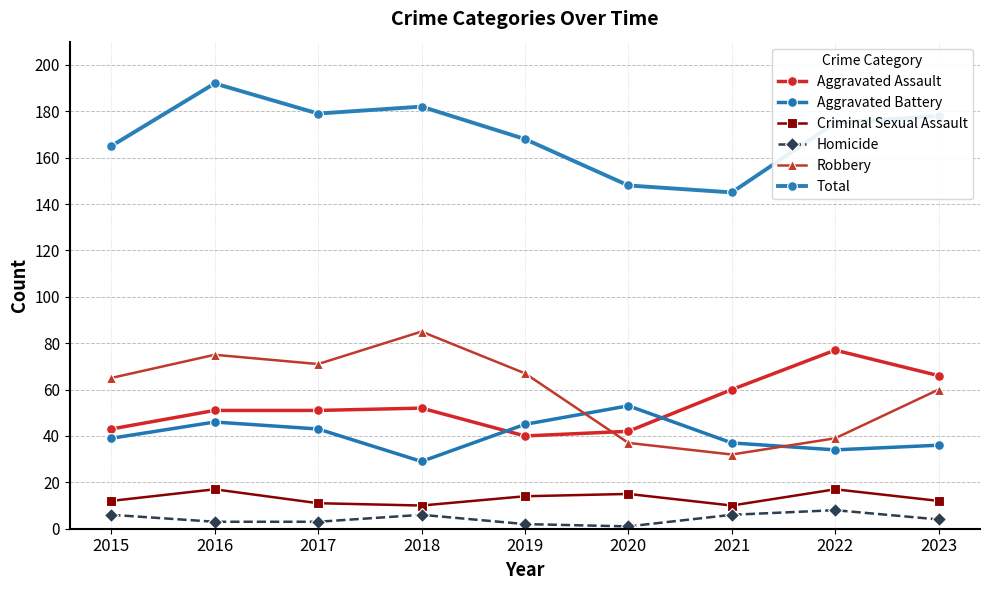

Reading right to left, transcribe all the data shown in this chart.

Aggravated Assault: 66	77	60	42	40	52	51	51	43
Aggravated Battery: 36	34	37	53	45	29	43	46	39
Criminal Sexual Assault: 12	17	10	15	14	10	11	17	12
Homicide: 4	8	6	1	2	6	3	3	6
Robbery: 60	39	32	37	67	85	71	75	65
Total: 178	175	145	148	168	182	179	192	165